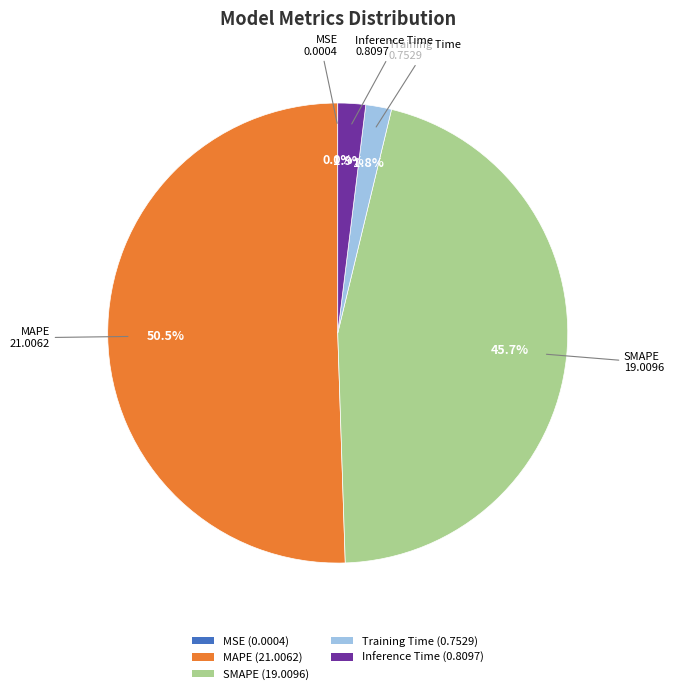

Is the sum of SMAPE and MAPE greater than half?

Yes